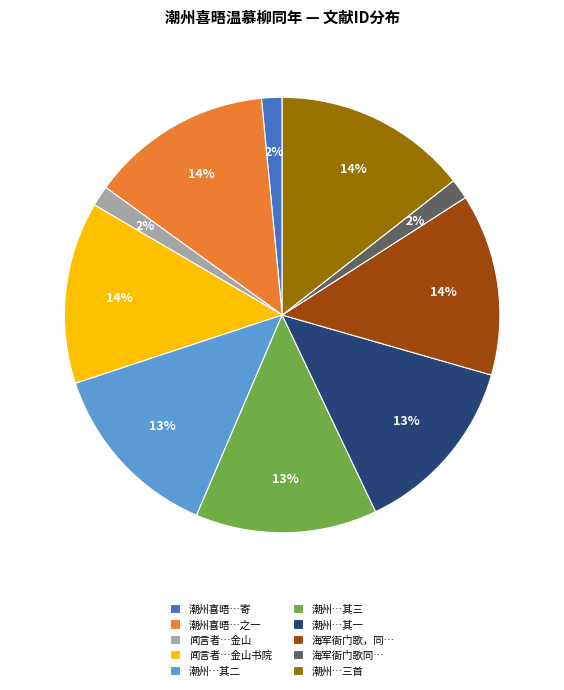

Does any single category account for the majority?

No